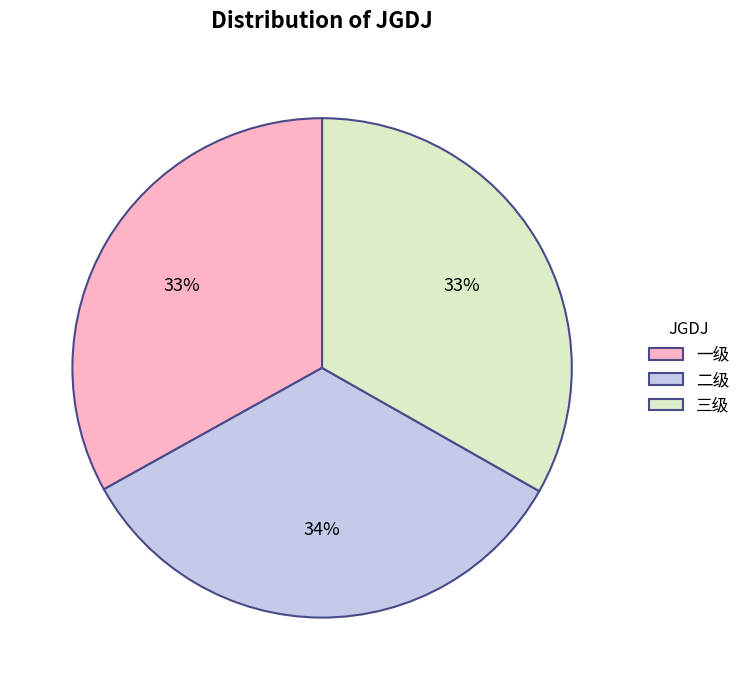

Is it true that 三级 is 22% of the pie?

False